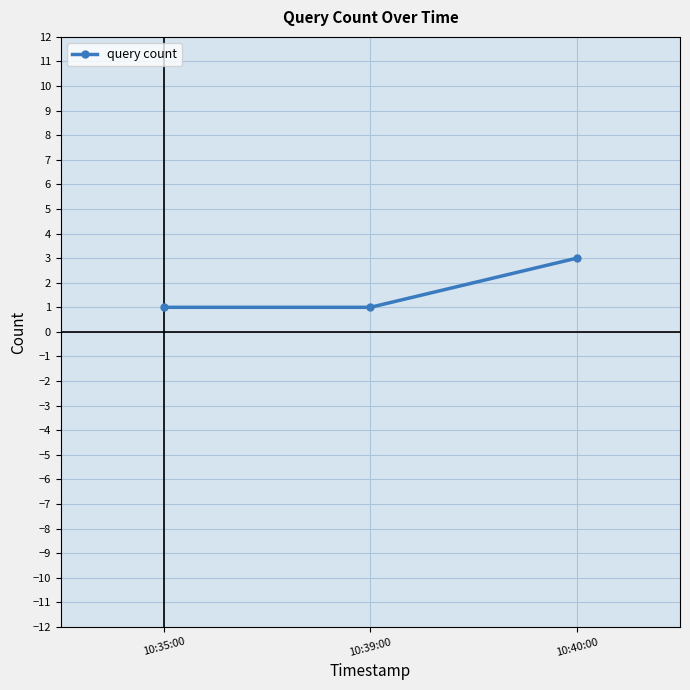

What is the ratio of the value at 10:35:00 to the value at 10:39:00?

1.0